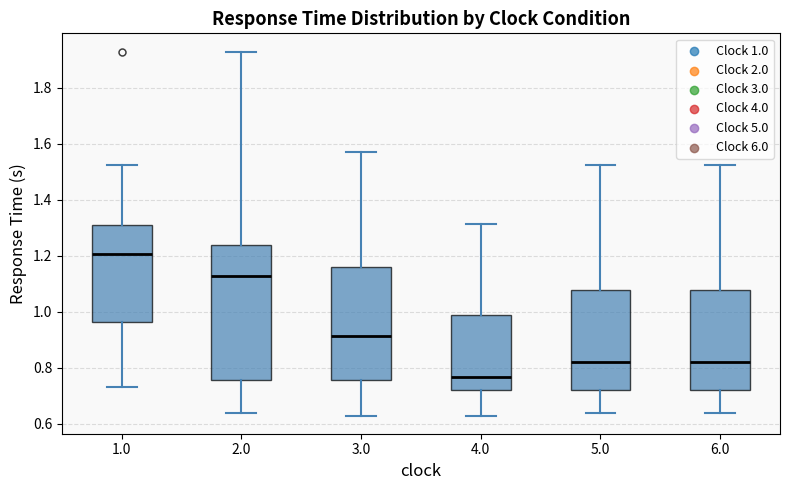

Reading left to right, read every box against the y-axis: the position of its median line, the range the box covers, and the ends of its whiskers. The values are not printed on the chart, so give them approximately, as read against the axis.

1.0: median 1.20, box 0.96 to 1.30, whiskers 0.74 to 1.52
2.0: median 1.12, box 0.76 to 1.24, whiskers 0.64 to 1.92
3.0: median 0.92, box 0.76 to 1.16, whiskers 0.62 to 1.58
4.0: median 0.76, box 0.72 to 0.98, whiskers 0.62 to 1.32
5.0: median 0.82, box 0.72 to 1.08, whiskers 0.64 to 1.52
6.0: median 0.82, box 0.72 to 1.08, whiskers 0.64 to 1.52